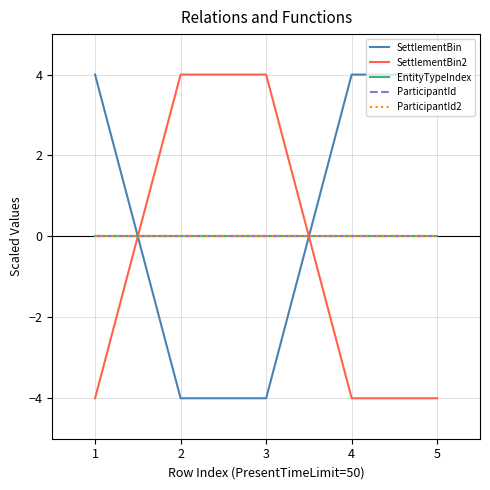

At how many categories does at least one series exceed 0?

5